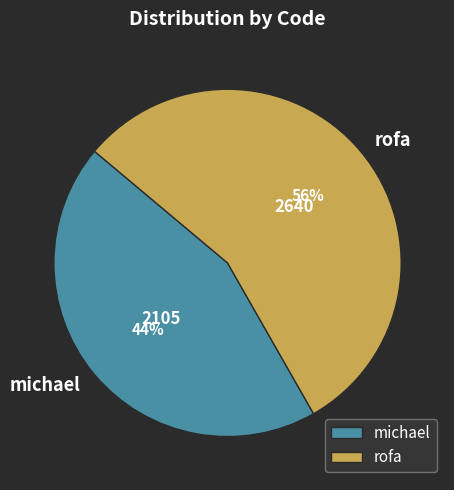

Between michael and rofa, which is larger?

rofa